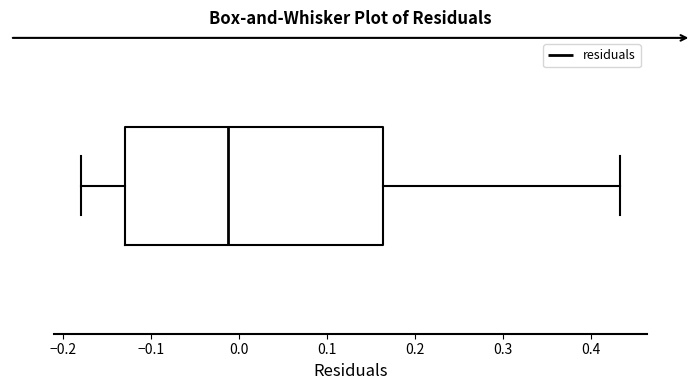

Read this box plot against the x-axis: the position of the median line, the range covered by the box, and the ends of both whiskers. The values are not printed on the chart, so give them approximately, as read against the axis.

median -0.01, box -0.13 to 0.16, whiskers -0.18 to 0.43